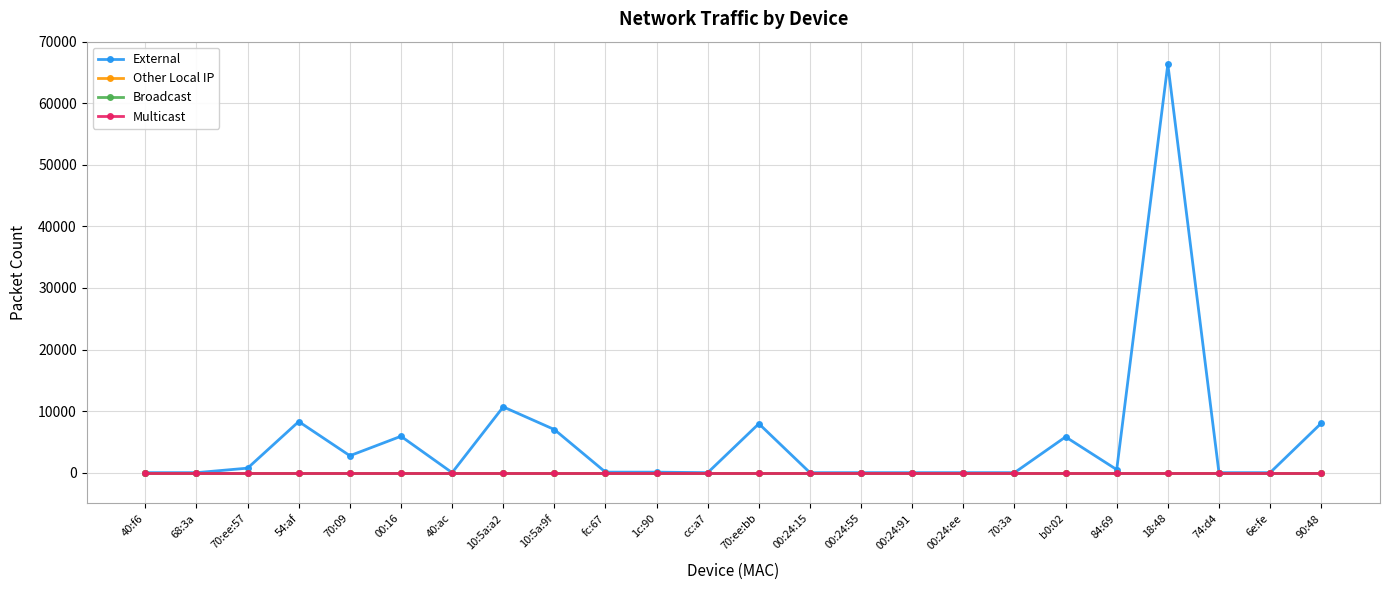

Reading left to right, extract all data points from this chart.

External: 40:f6=0	68:3a=0	70:ee:57=734	54:af=8298	70:09=2753	00:16=5911	40:ac=0	10:5a:a2=10684	10:5a:9f=7006	fc:67=88	1c:90=84	cc:a7=0	70:ee:bb=7952	00:24:15=0	00:24:55=0	00:24:91=0	00:24:ee=0	70:3a=0	b0:02=5811	84:69=497	18:48=66341	74:d4=0	6e:fe=0	90:48=8022
Other Local IP: 40:f6=0	68:3a=0	70:ee:57=0	54:af=0	70:09=0	00:16=0	40:ac=0	10:5a:a2=0	10:5a:9f=0	fc:67=0	1c:90=0	cc:a7=0	70:ee:bb=0	00:24:15=0	00:24:55=0	00:24:91=0	00:24:ee=0	70:3a=0	b0:02=0	84:69=0	18:48=0	74:d4=0	6e:fe=0	90:48=0
Broadcast: 40:f6=0	68:3a=0	70:ee:57=0	54:af=0	70:09=0	00:16=0	40:ac=0	10:5a:a2=0	10:5a:9f=0	fc:67=0	1c:90=0	cc:a7=0	70:ee:bb=0	00:24:15=0	00:24:55=0	00:24:91=0	00:24:ee=0	70:3a=0	b0:02=0	84:69=0	18:48=0	74:d4=0	6e:fe=0	90:48=0
Multicast: 40:f6=0	68:3a=0	70:ee:57=0	54:af=0	70:09=0	00:16=0	40:ac=0	10:5a:a2=0	10:5a:9f=0	fc:67=0	1c:90=0	cc:a7=0	70:ee:bb=0	00:24:15=0	00:24:55=0	00:24:91=0	00:24:ee=0	70:3a=0	b0:02=0	84:69=0	18:48=0	74:d4=0	6e:fe=0	90:48=0